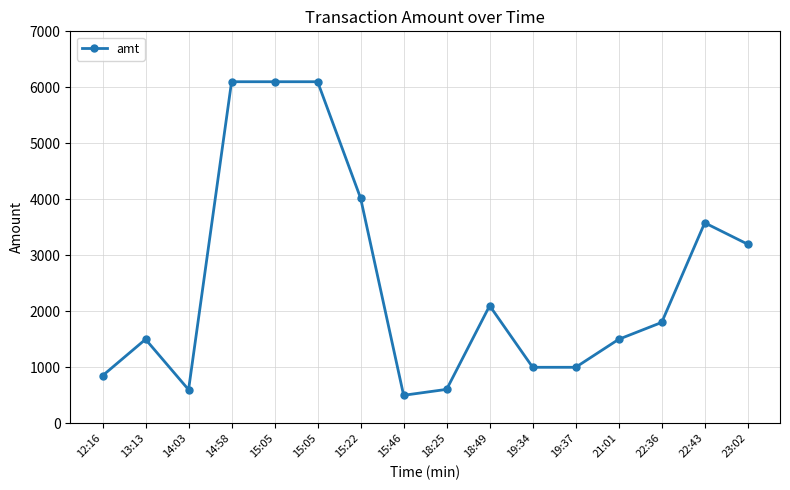

How many values exceed 1801?

8